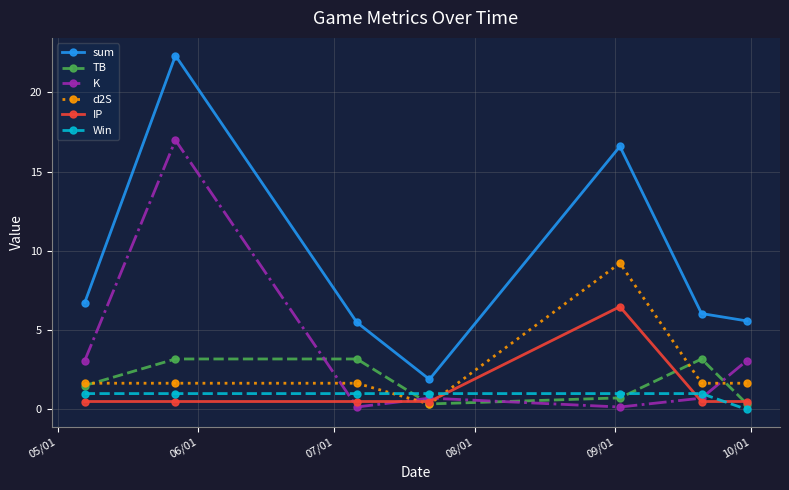

What is the value of the sum point at the 2nd from the left?

22.3